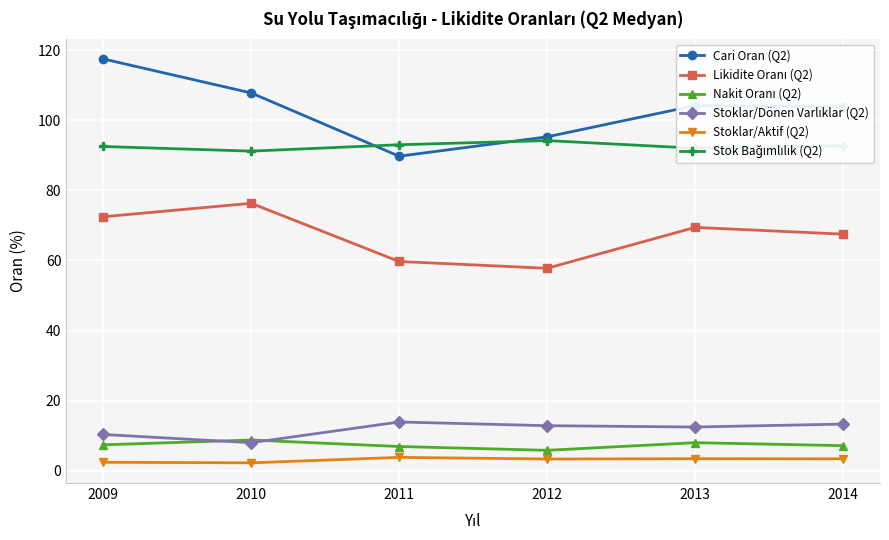

What is the maximum value for Cari Oran (Q2)?

117.5